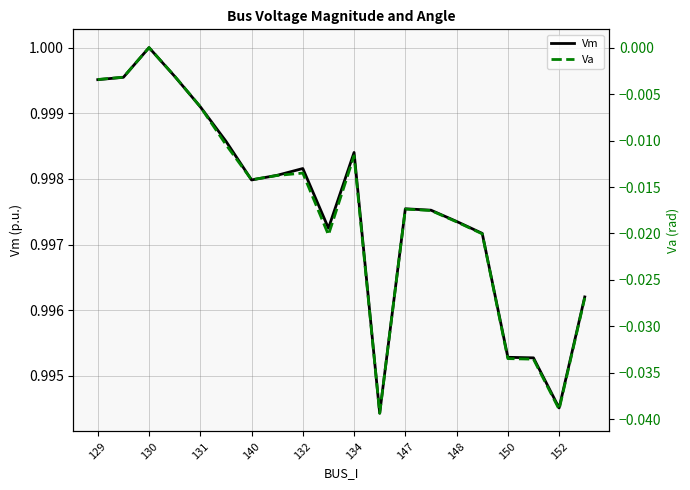

True or false: Vm and Va intersect in this chart.

False